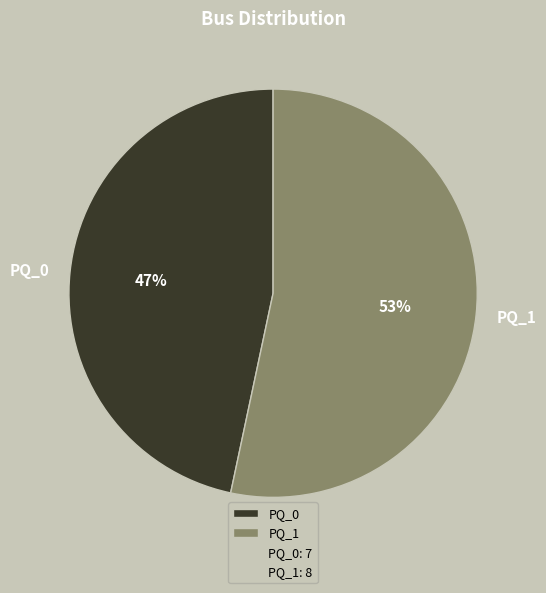

The PQ_1 slice represents 53% of the pie. True or false?

True